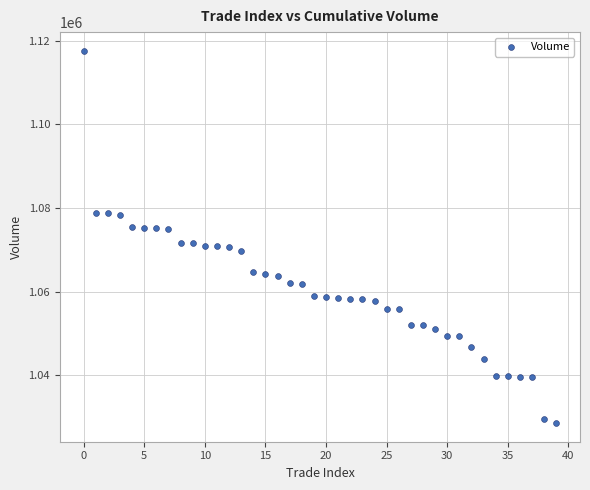

What is the range of Y values (max minus min)?

89100